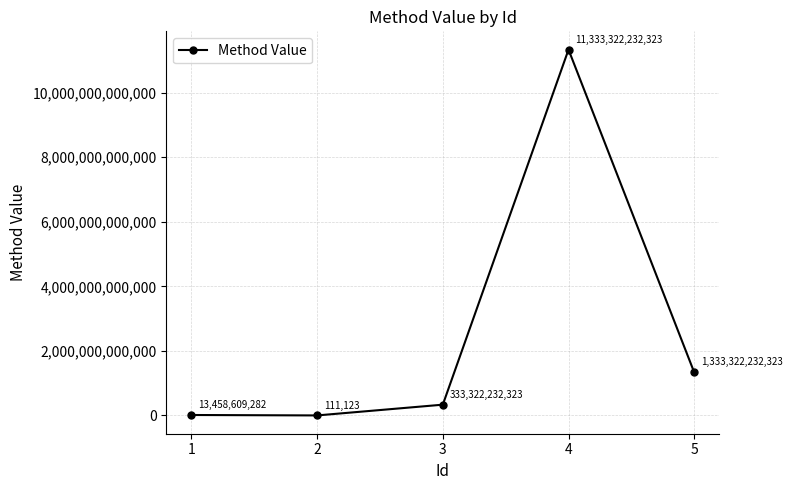

What is the difference between the maximum and minimum values?

11333322121200